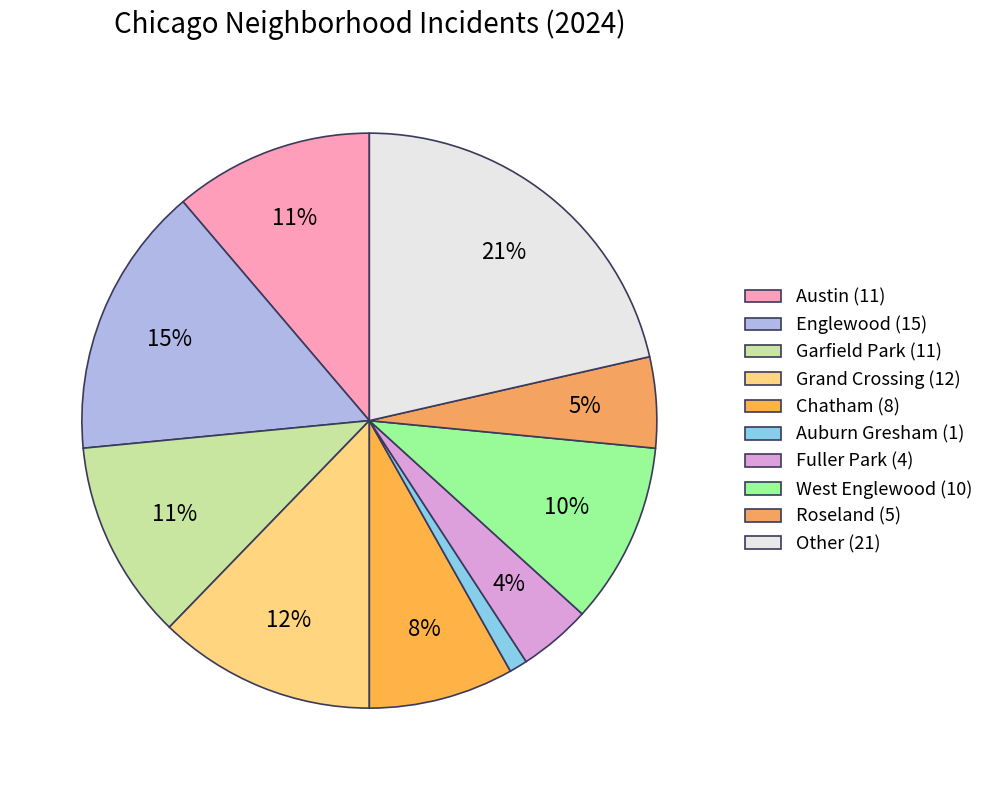

True or false: Fuller Park accounts for 4% of the total.

True